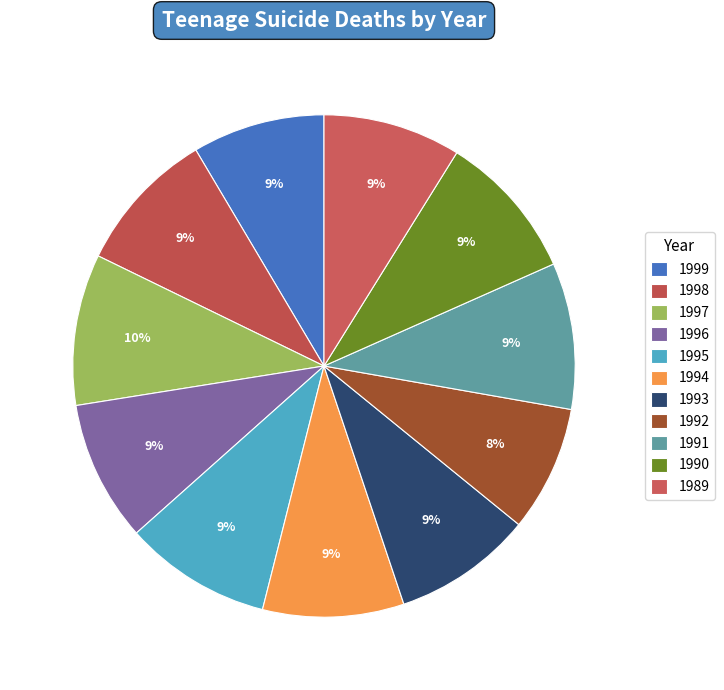

How many segments does this pie chart have?

11